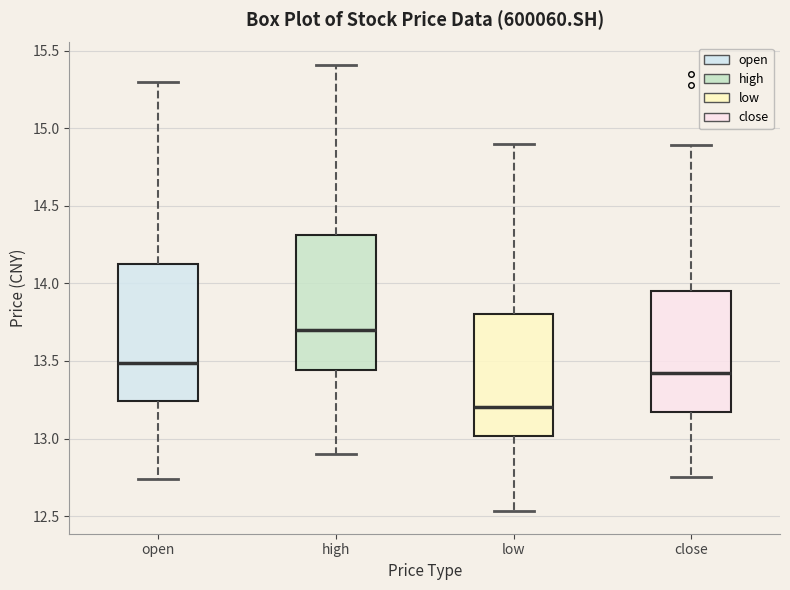

Which box's median line is the highest?

high